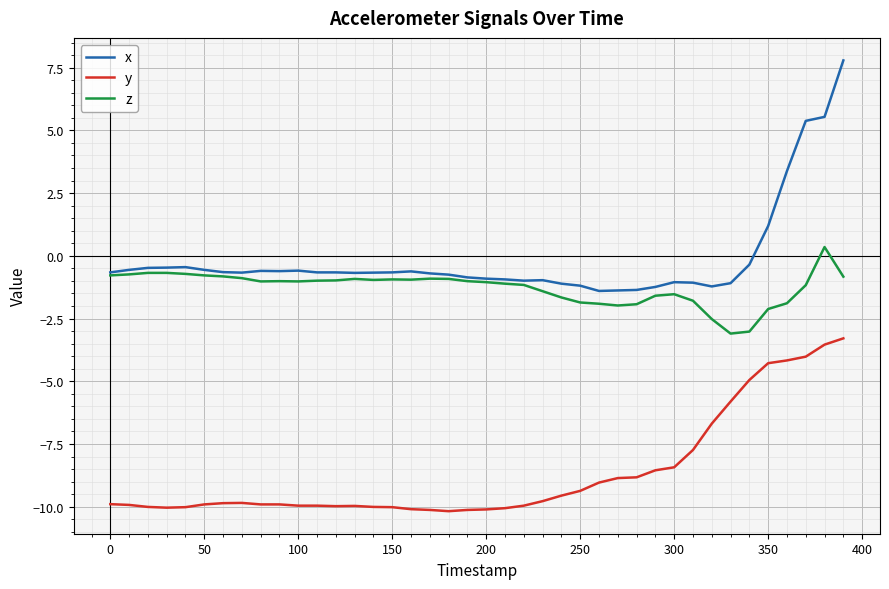

Which series has the widest spread of values?

x